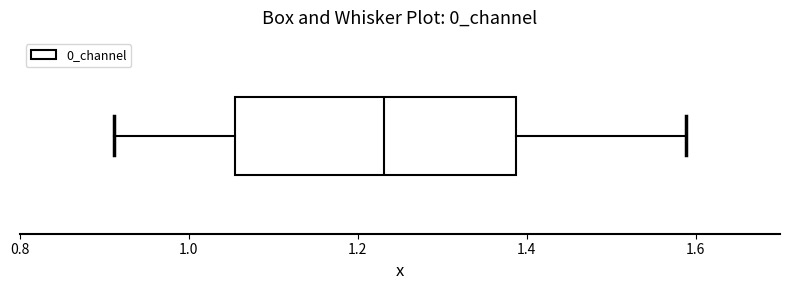

Transcribe this box plot: give where the median line is, the range the box spans, and where the two whiskers end, as read against the x-axis. The values are not printed on the chart, so give them approximately, as read against the axis.

median 1.24, box 1.06 to 1.38, whiskers 0.92 to 1.58